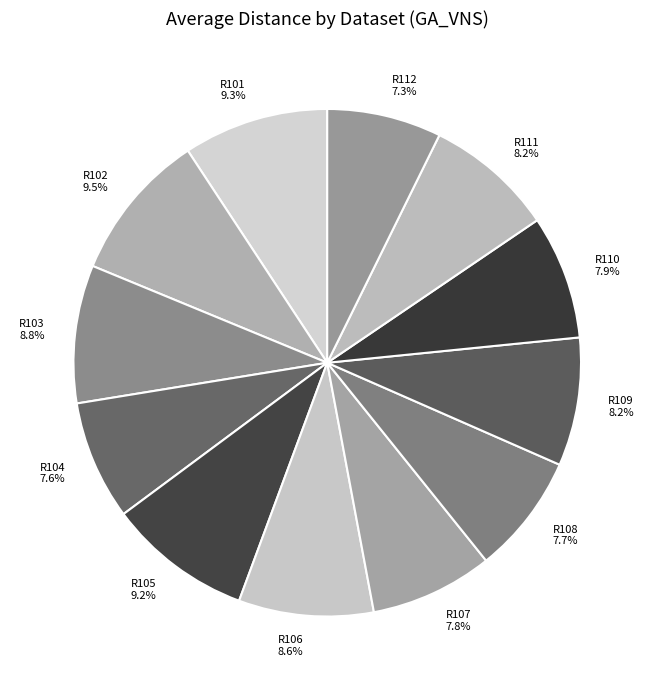

True or false: R111 accounts for 8% of the total.

True